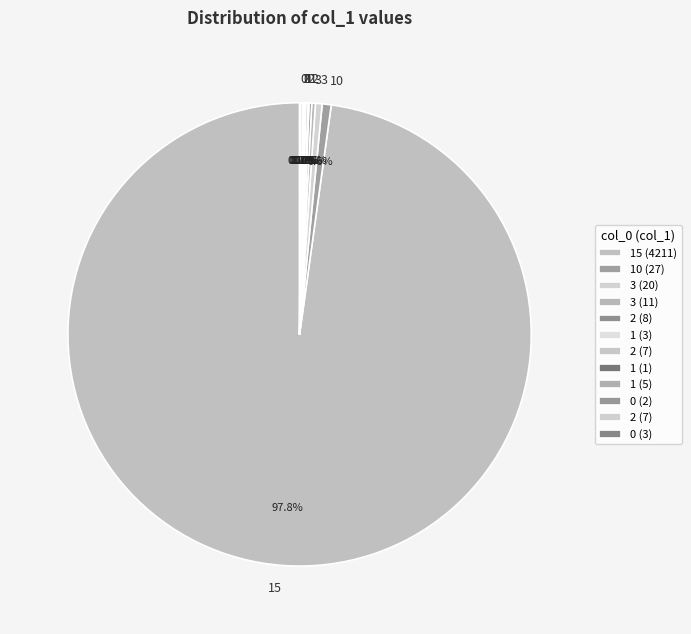

Count the number of slices in the pie.

12